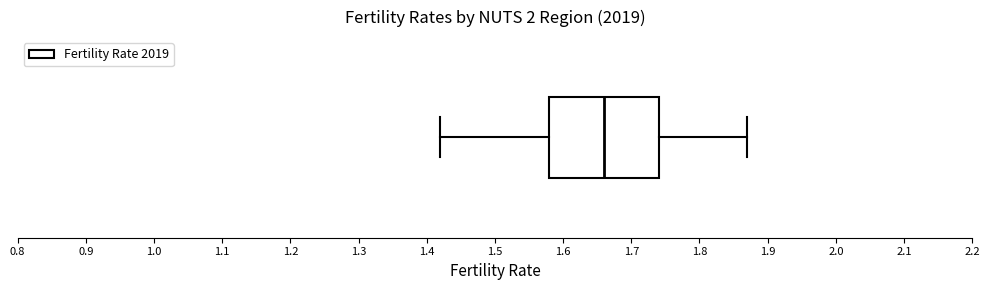

Transcribe this box plot: give where the median line is, the range the box spans, and where the two whiskers end, as read against the x-axis. The values are not printed on the chart, so give them approximately, as read against the axis.

median 1.66, box 1.58 to 1.74, whiskers 1.42 to 1.87